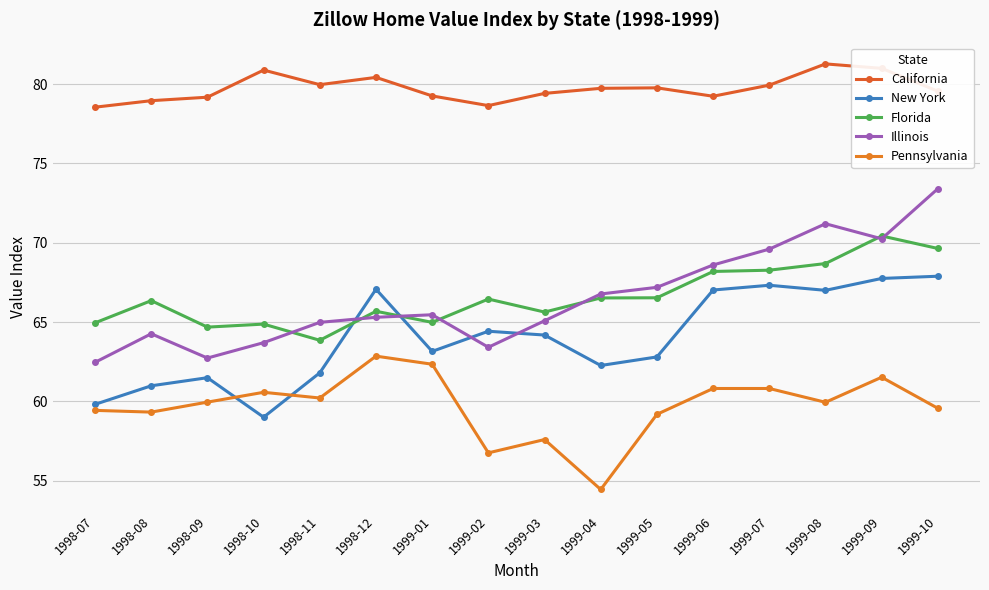

How many distinct data groups are displayed?

5